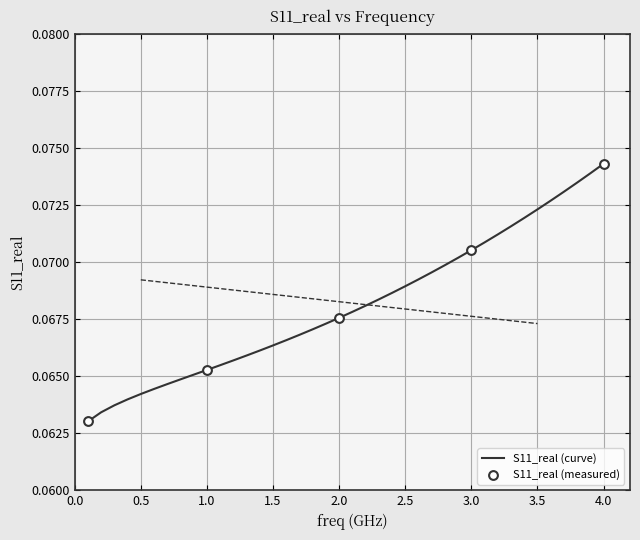

How many lines are shown in the chart?

1